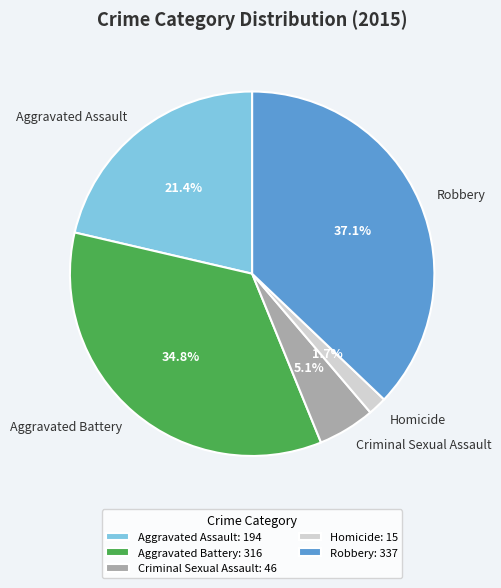

Does Aggravated Battery account for over 50% of the chart?

No